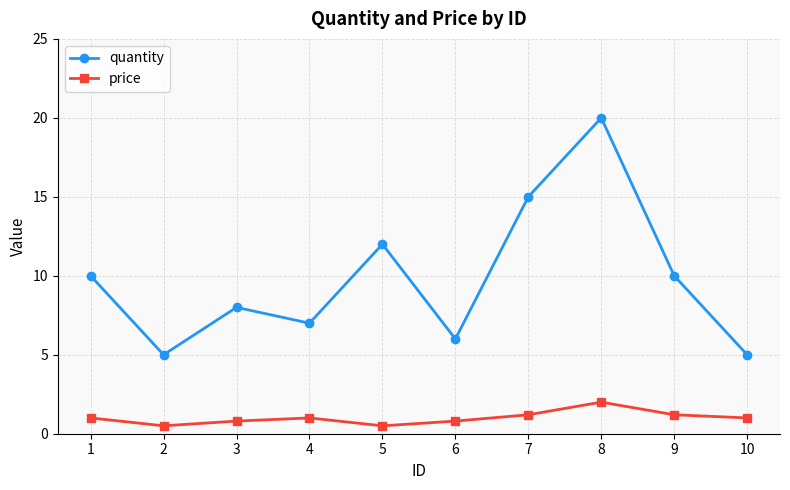

Does the chart have visible grid lines?

Yes